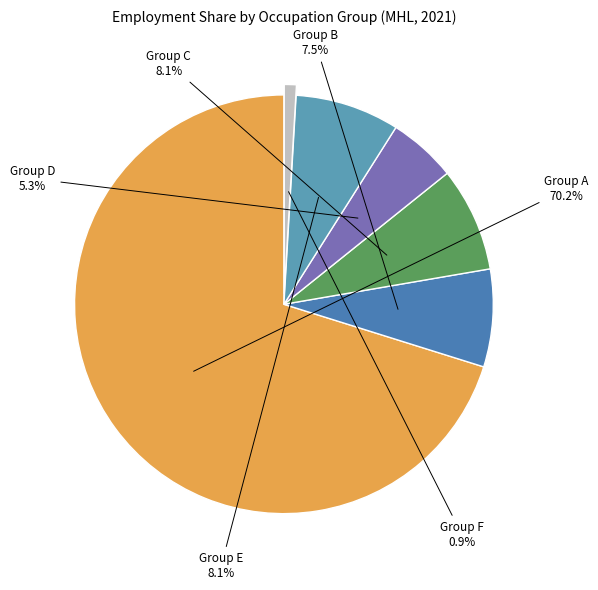

To the nearest percent, what is the difference between the largest and smallest slice percentages?

69%